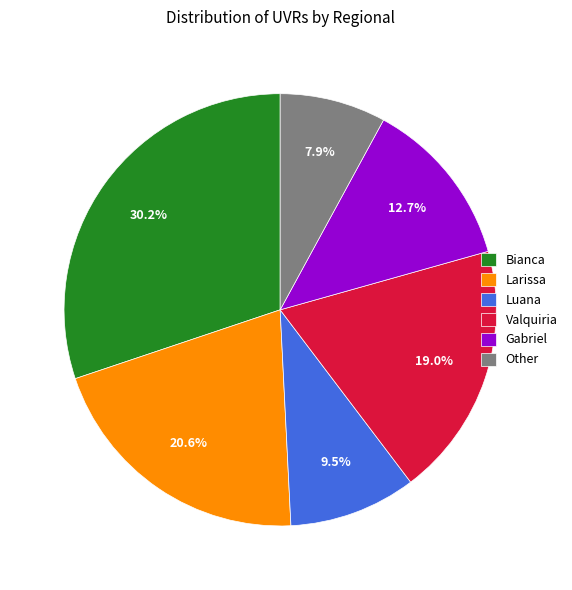

What percentage is NOT represented by Larissa?

79.4%